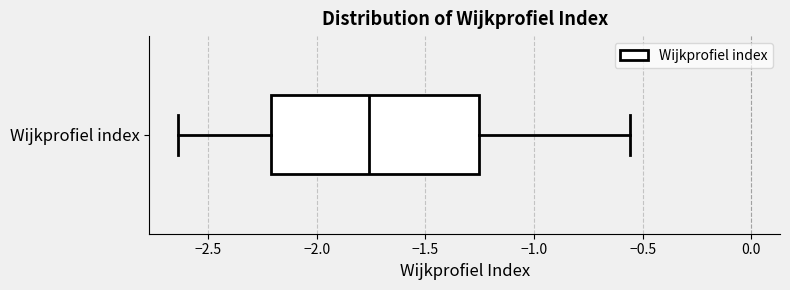

Transcribe this box plot: give where the median line is, the range the box spans, and where the two whiskers end, as read against the x-axis. The values are not printed on the chart, so give them approximately, as read against the axis.

median -1.75, box -2.20 to -1.25, whiskers -2.65 to -0.55